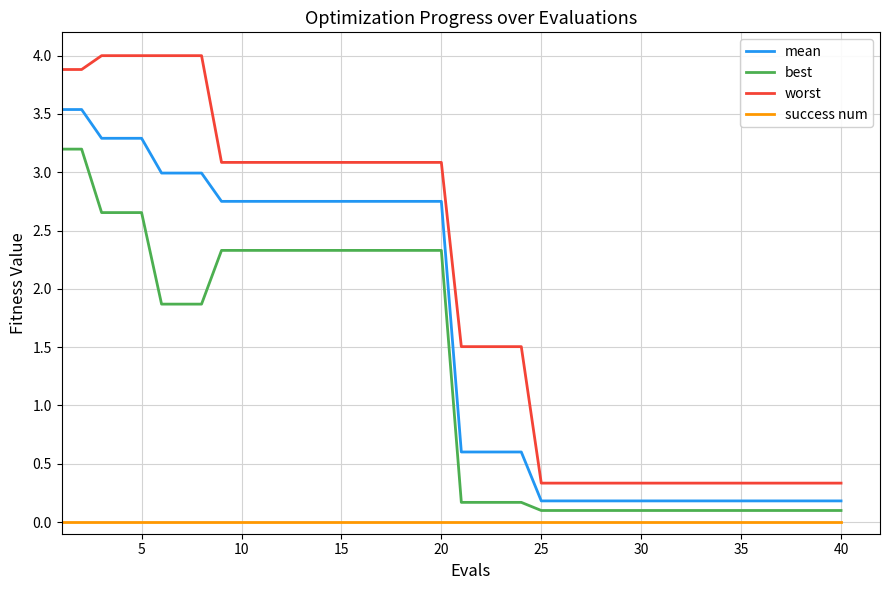

List the series in order of their peak value, lowest first.

success num, best, mean, worst